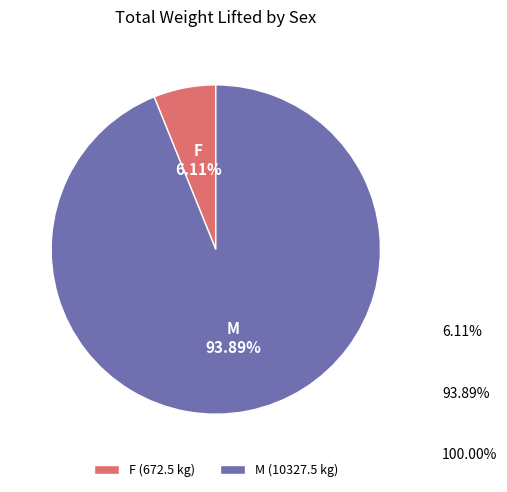

How many segments does this pie chart have?

2